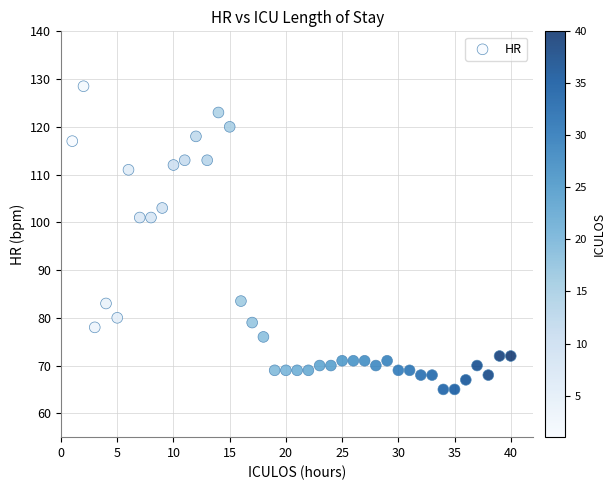

What is the range of X values (max minus min)?

39.0